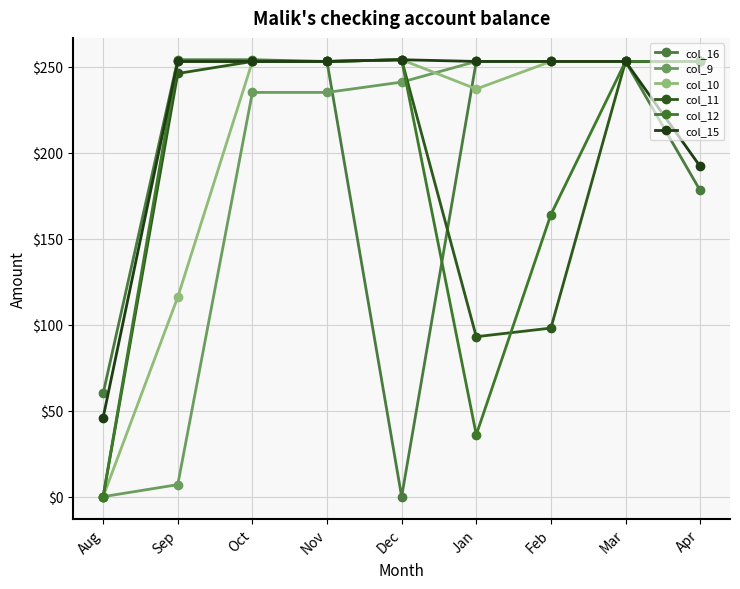

Is it true that col_12 equals 253 at Apr?

True